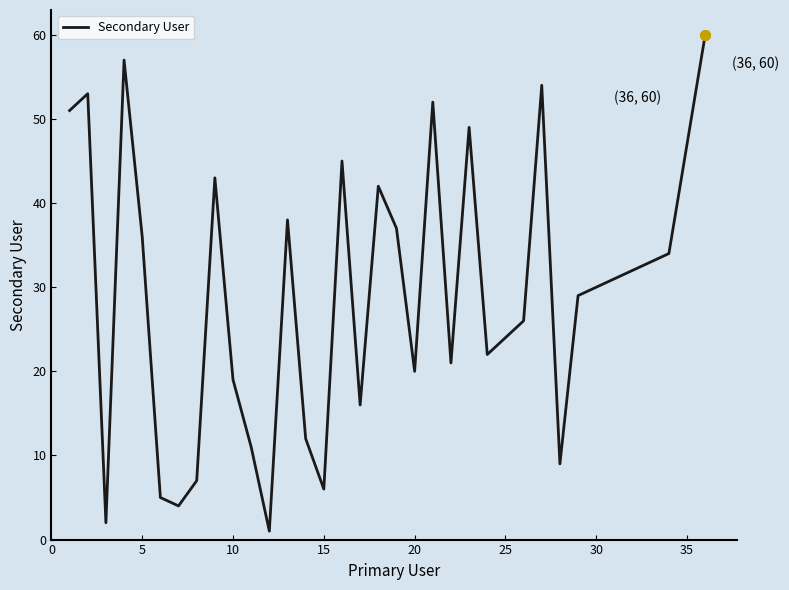

What is the greatest value displayed?

60